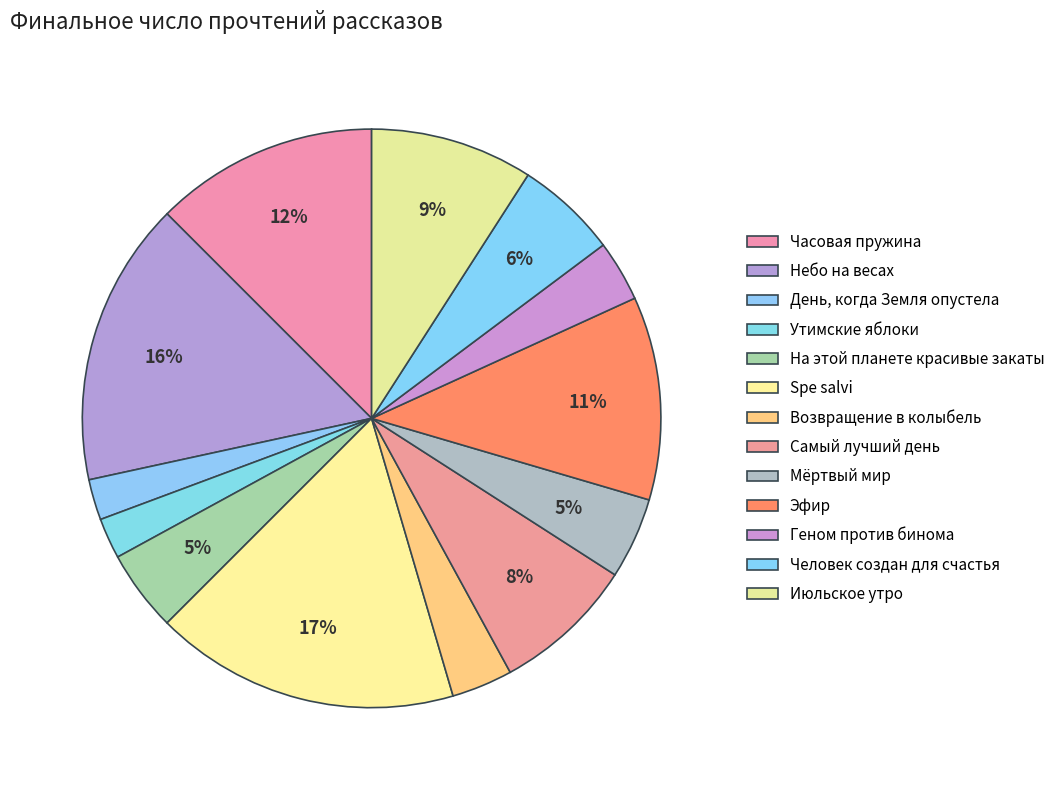

Count the number of slices in the pie.

13